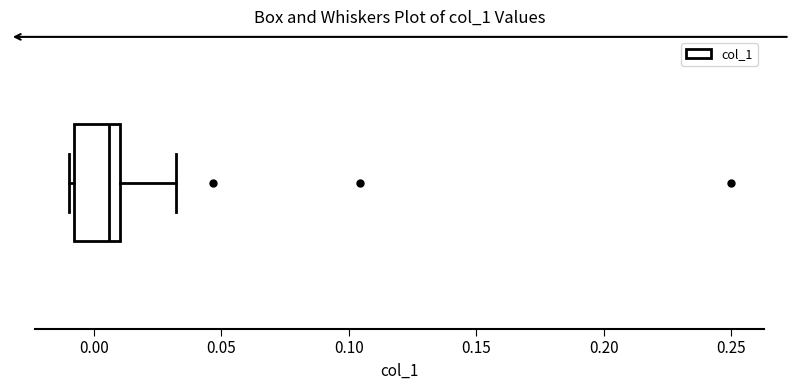

Read this box plot against the x-axis: the position of the median line, the range covered by the box, and the ends of both whiskers. The values are not printed on the chart, so give them approximately, as read against the axis.

median 0.005, box -0.010 to 0.010, whiskers -0.010 (just left of the box's left edge) to 0.030